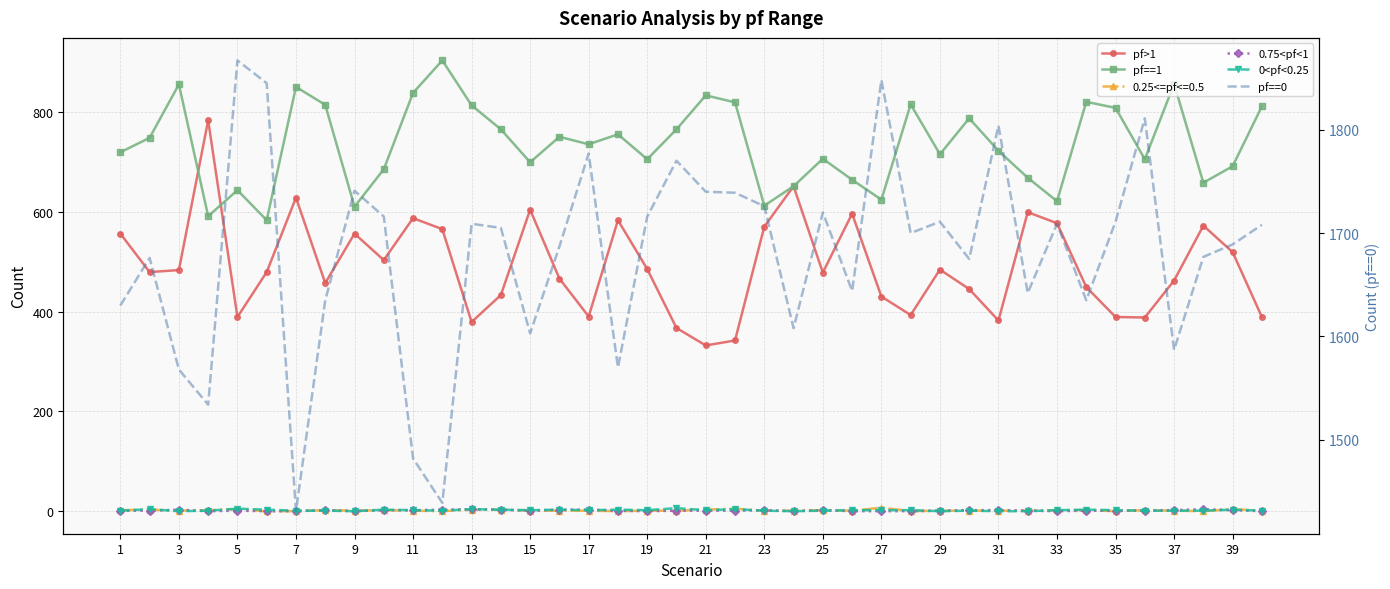

What is the average value of the 0<pf<0.25 series?

2